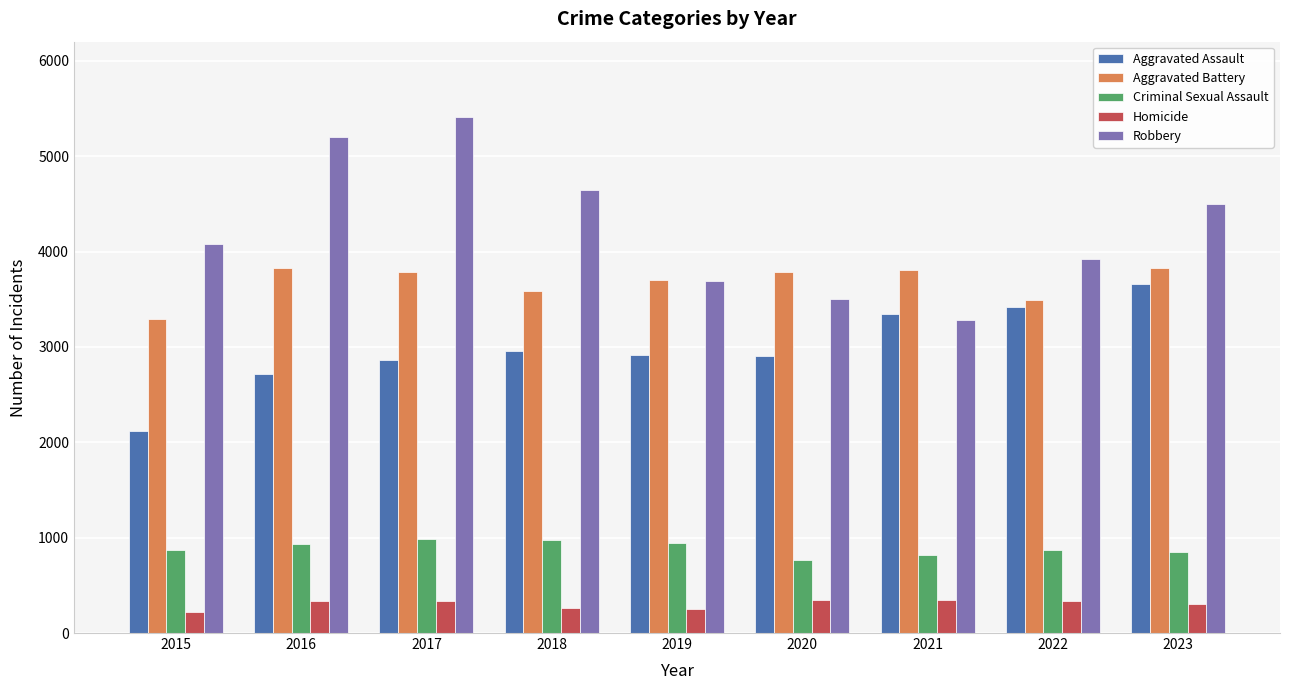

How many series are shown in this chart?

5